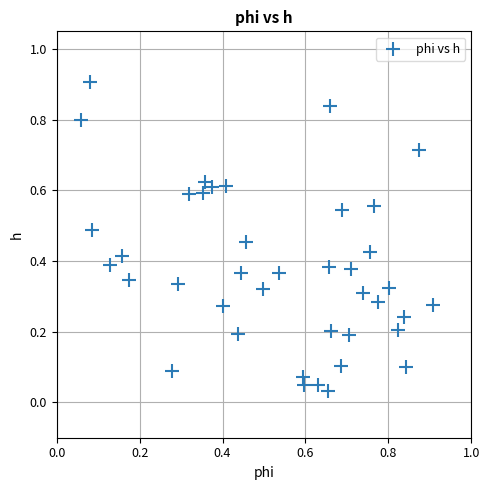

What is the range of X values (max minus min)?

0.9